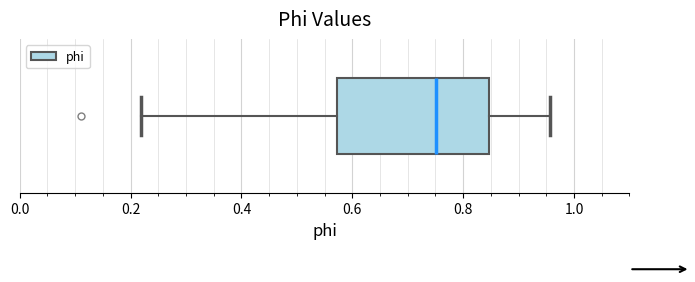

Read this box plot against the x-axis: the position of the median line, the range covered by the box, and the ends of both whiskers. The values are not printed on the chart, so give them approximately, as read against the axis.

median 0.76, box 0.58 to 0.84, whiskers 0.22 to 0.96